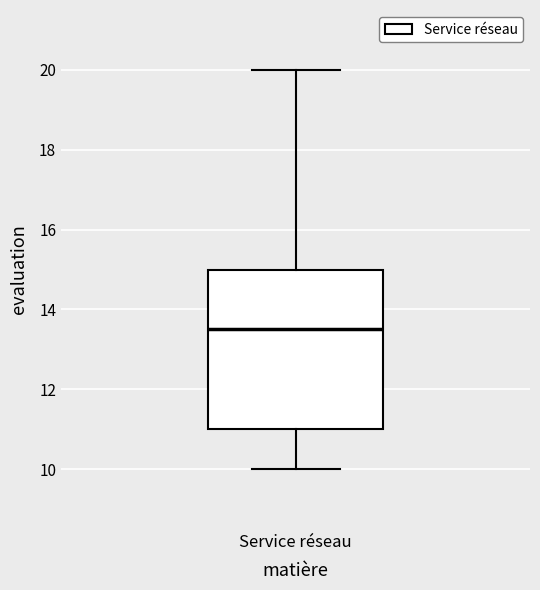

Transcribe this box plot: give where the median line is, the range the box spans, and where the two whiskers end, as read against the y-axis. The values are not printed on the chart, so give them approximately, as read against the axis.

median 13.6, box 11.0 to 15.0, whiskers 10.0 to 20.0